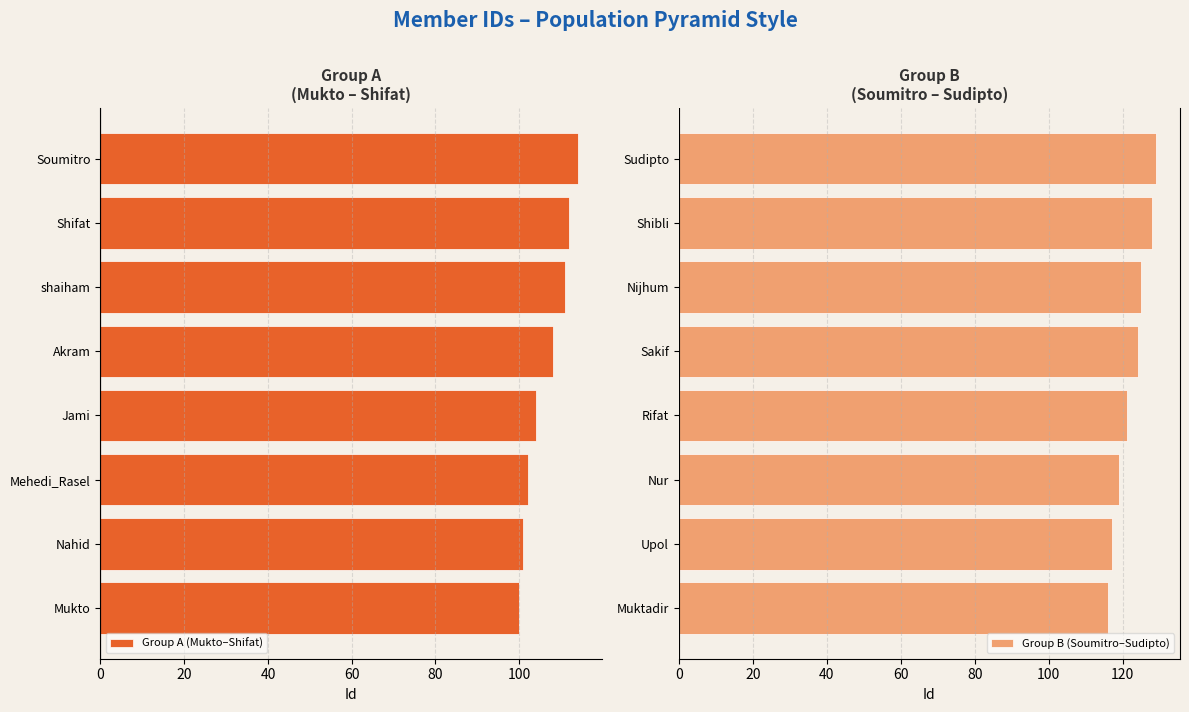

What is the maximum value for Group B (Soumitro–Sudipto)?

129